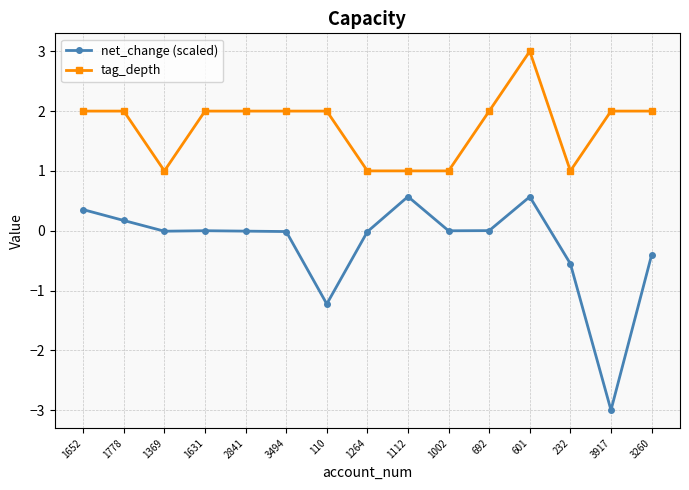

True or false: net_change (scaled) has more than 2 points higher than both neighbors.

True